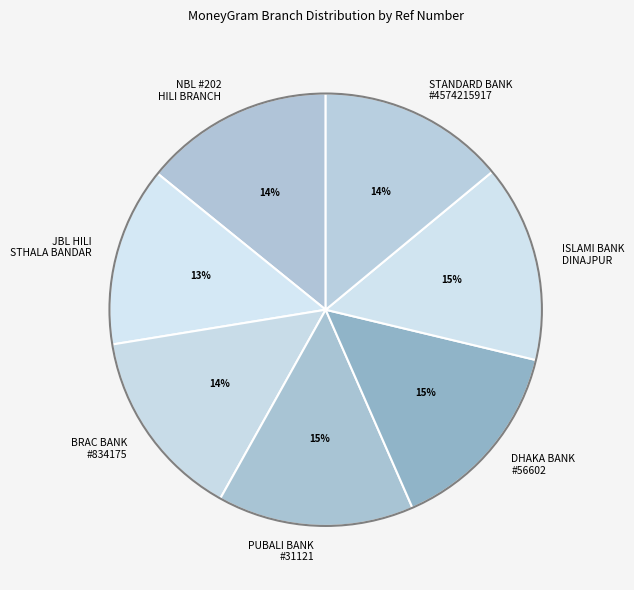

Which category has the smallest portion of the pie?

JBL HILI STHALA BANDAR